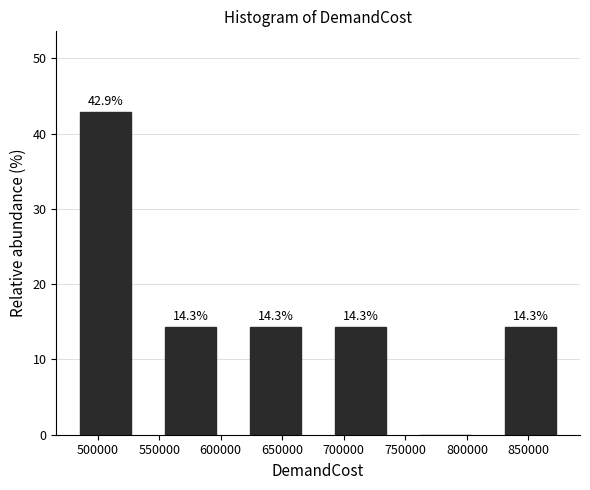

Which range on the x-axis has the tallest bar?

470000 to 540000